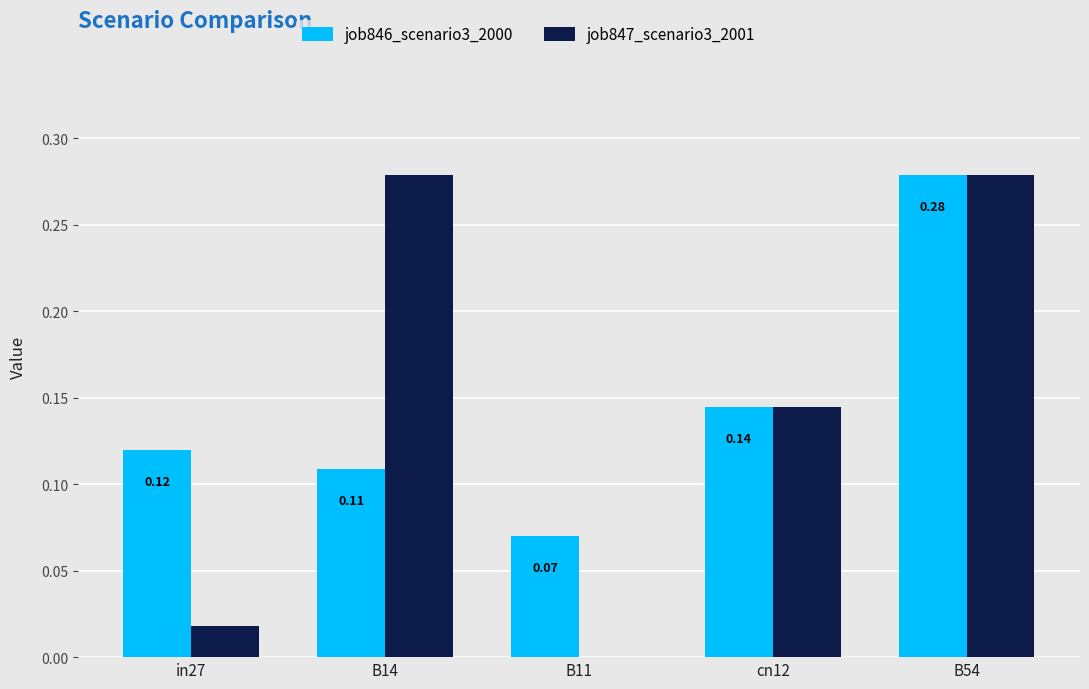

What is the total value across all series at B14?

0.4